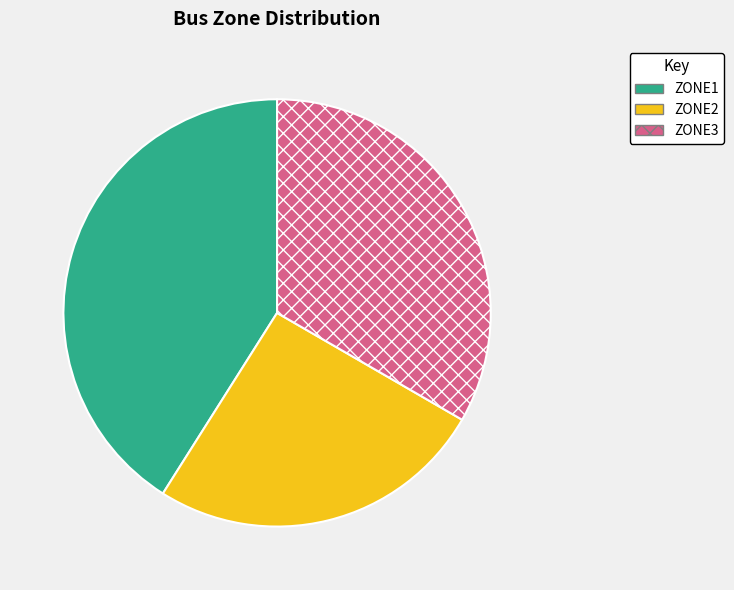

How many slices are in this pie chart?

3